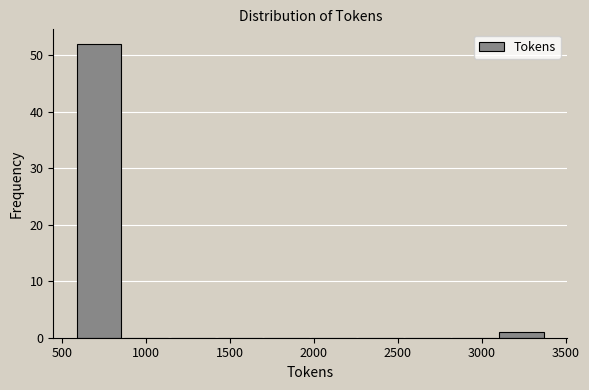

Reading left to right, transcribe this chart: for each bar, give the range it covers on the x-axis and its height. Neither the bar edges nor the heights are printed on the chart, so give them approximately, as read against the axes.

600 to 850: 52
850 to 1150: 0
1150 to 1400: 0
1400 to 1700: 0
1700 to 2000: 0
2000 to 2250: 0
2250 to 2550: 0
2550 to 2800: 0
2800 to 3100: 0
3100 to 3400: 1